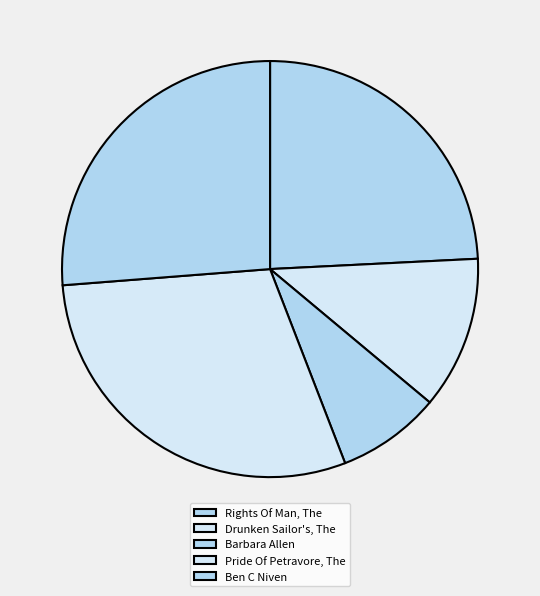

Which category has the biggest portion of the pie?

Pride Of Petravore, The